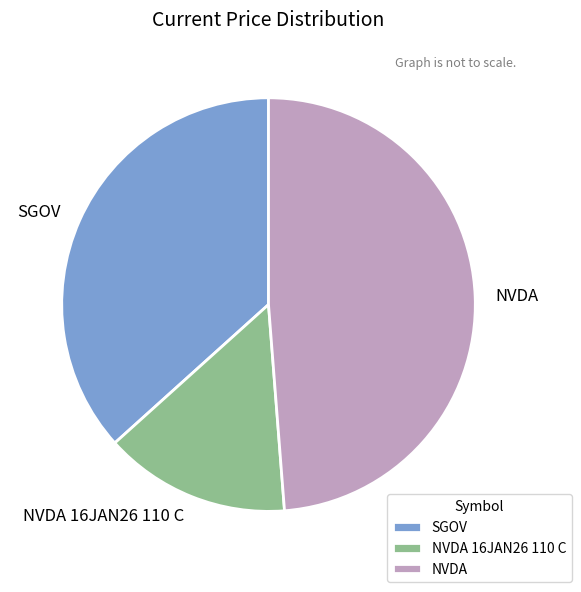

Combined, do NVDA 16JAN26 110 C and SGOV account for over 50%?

Yes